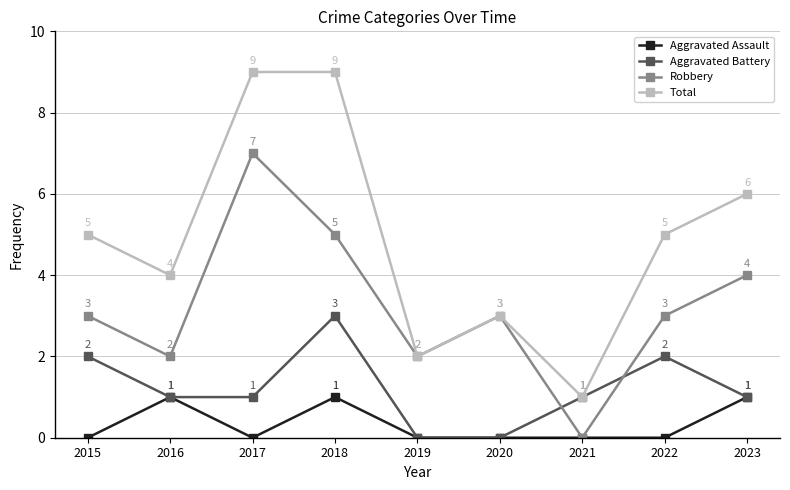

How many intersections are there between Aggravated Battery and Robbery?

2